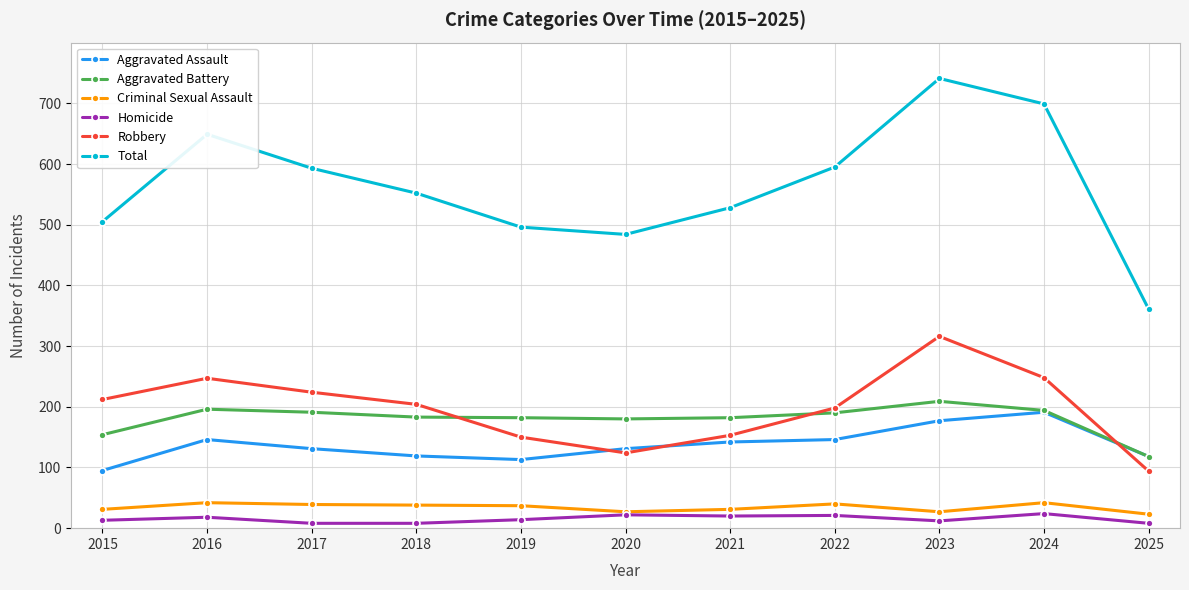

What is the approximate value of Aggravated Assault at 2024?

191